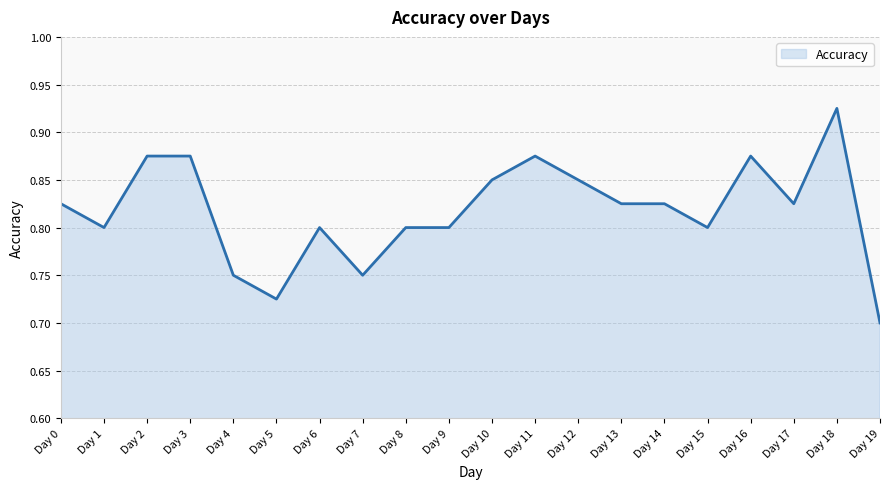

Which label corresponds to the smallest value in the chart?

Day 19